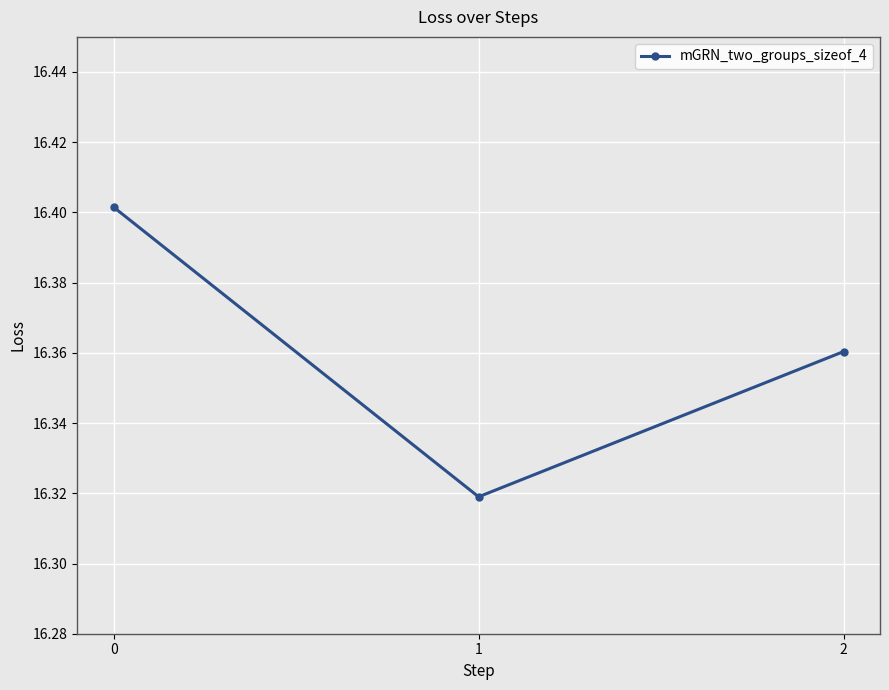

Approximately how many times larger is the value at 2 compared to 1?

1.0